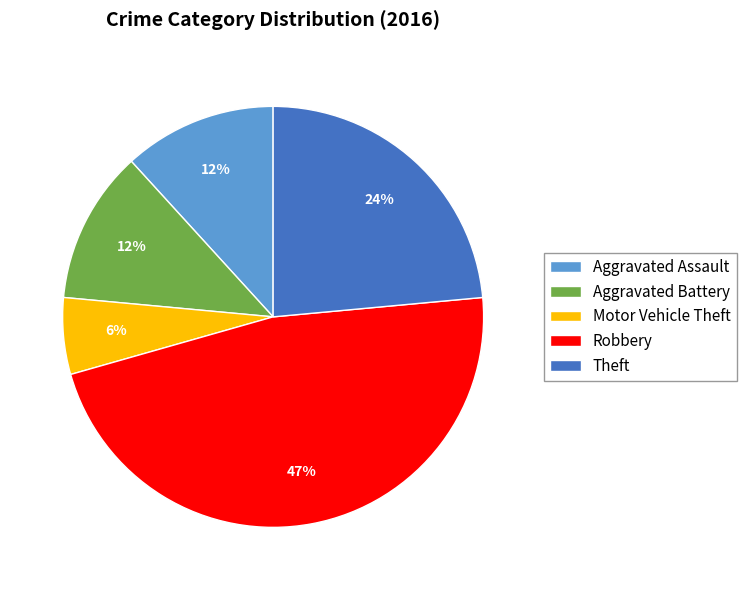

Does any single category account for the majority?

No